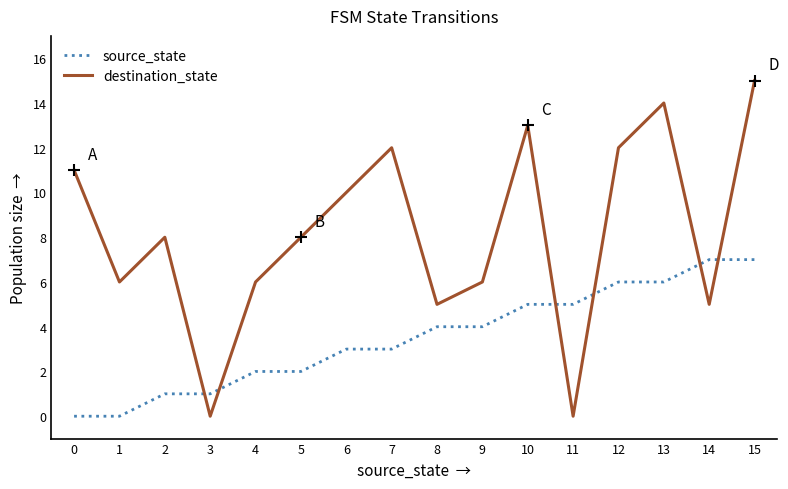

List the series in order of their overall mean, lowest first.

source_state, destination_state